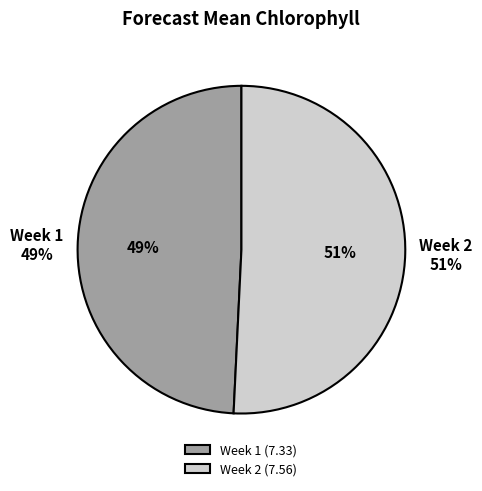

Is it true that Week 1 is 49% of the pie?

True